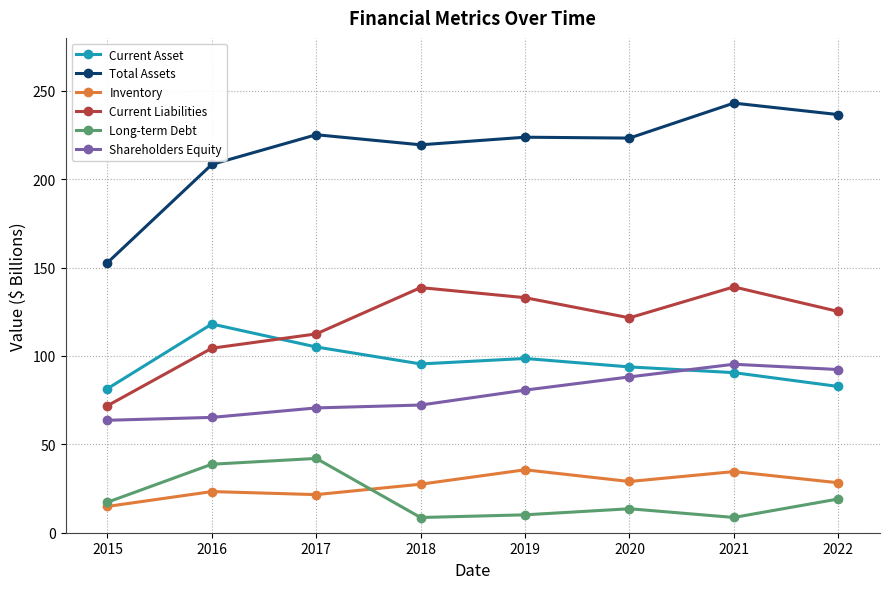

Rank the series by their maximum value, from highest to lowest.

Total Assets, Current Liabilities, Current Asset, Shareholders Equity, Long-term Debt, Inventory